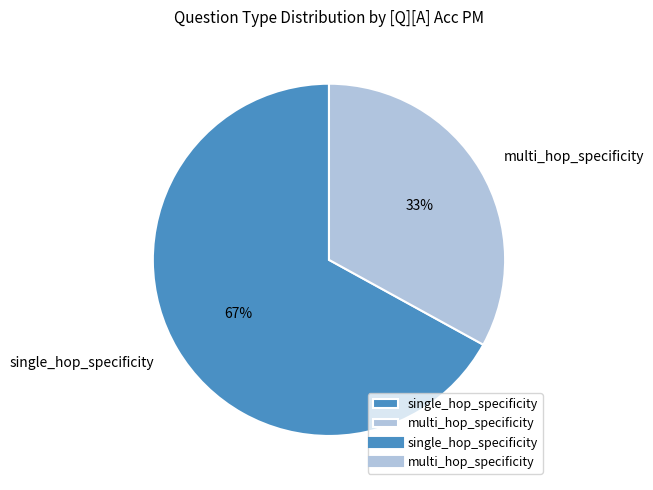

Is the sum of single_hop_specificity and multi_hop_specificity greater than half?

Yes